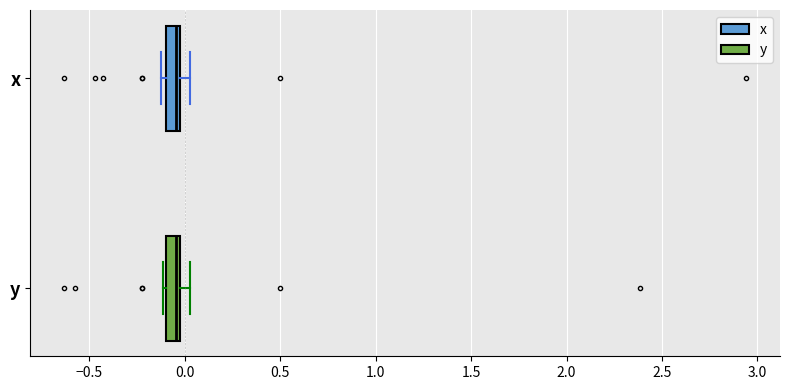

Where is the left edge of the box for x on the x-axis? The values are not printed on the chart, so give them approximately, as read against the axis.

-0.10